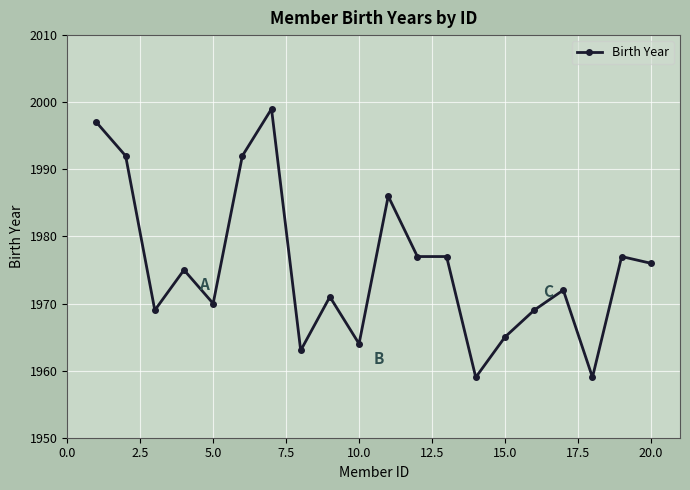

What is the greatest value displayed?

1999